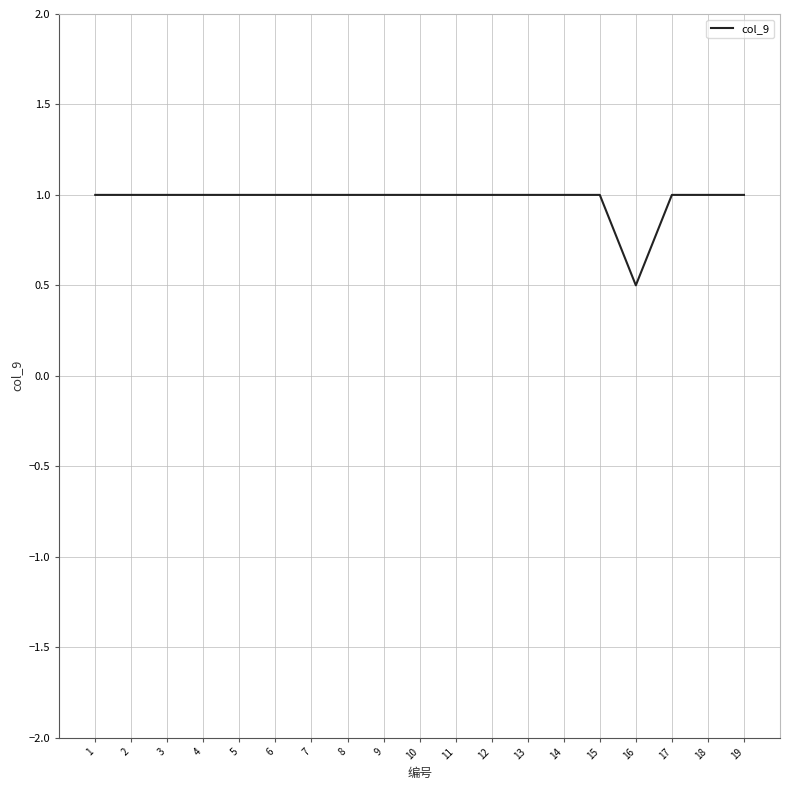

Reading left to right, what are all the values shown in this chart?

1.0	1.0	1.0	1.0	1.0	1.0	1.0	1.0	1.0	1.0	1.0	1.0	1.0	1.0	1.0	0.5	1.0	1.0	1.0